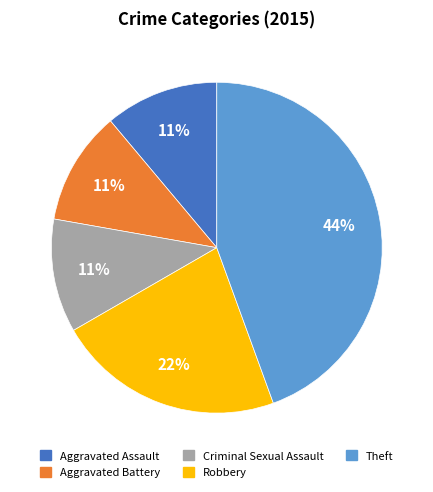

Combined, do Aggravated Battery and Aggravated Assault account for over 50%?

No